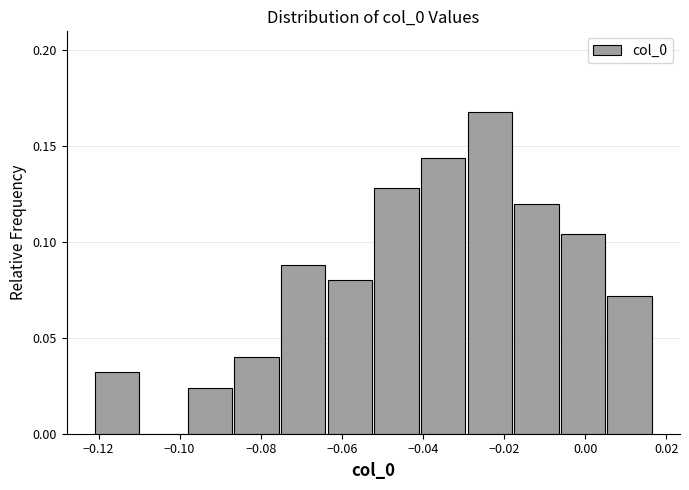

Over which range of the x-axis is the bar tallest?

-0.028 to -0.018